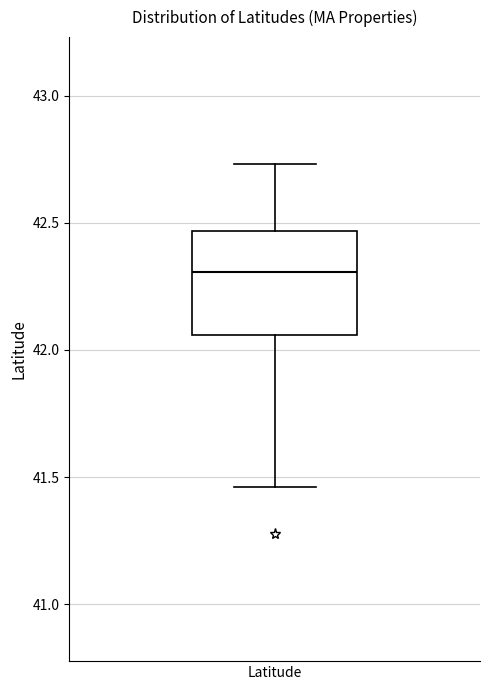

Transcribe this box plot: give where the median line is, the range the box spans, and where the two whiskers end, as read against the y-axis. The values are not printed on the chart, so give them approximately, as read against the axis.

median 42.30, box 42.05 to 42.45, whiskers 41.45 to 42.75